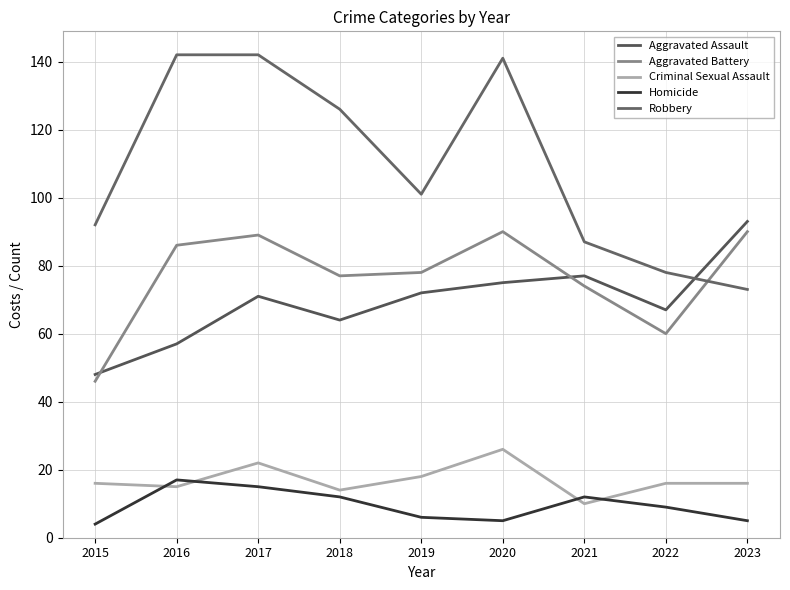

List the series in order of their peak value, highest first.

Robbery, Aggravated Assault, Aggravated Battery, Criminal Sexual Assault, Homicide